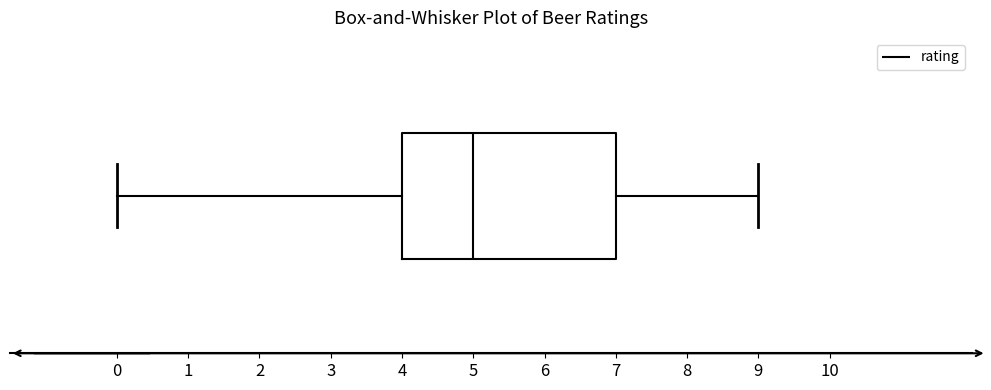

Transcribe this box plot: give where the median line is, the range the box spans, and where the two whiskers end, as read against the x-axis. The values are not printed on the chart, so give them approximately, as read against the axis.

median 5, box 4 to 7, whiskers 0 to 9